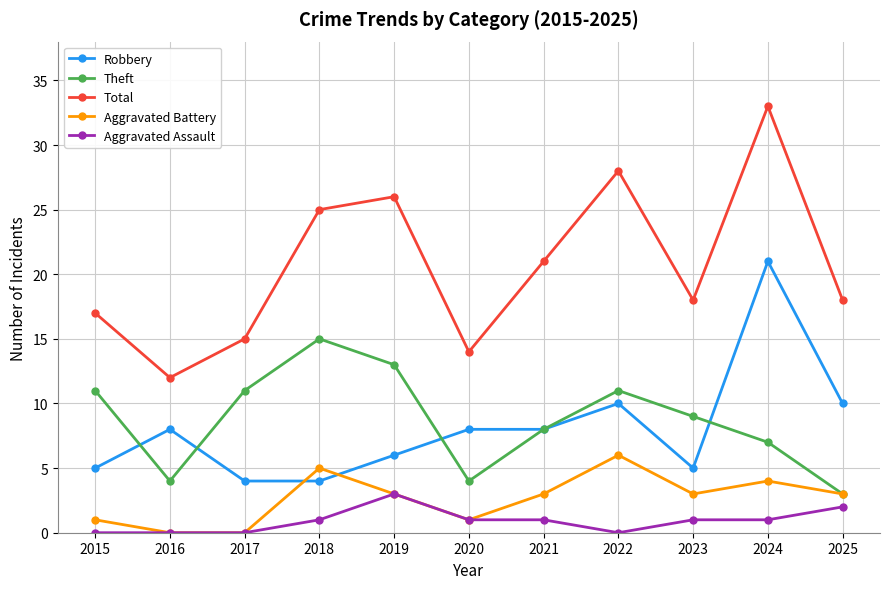

Where is the first local minimum for Theft?

2016